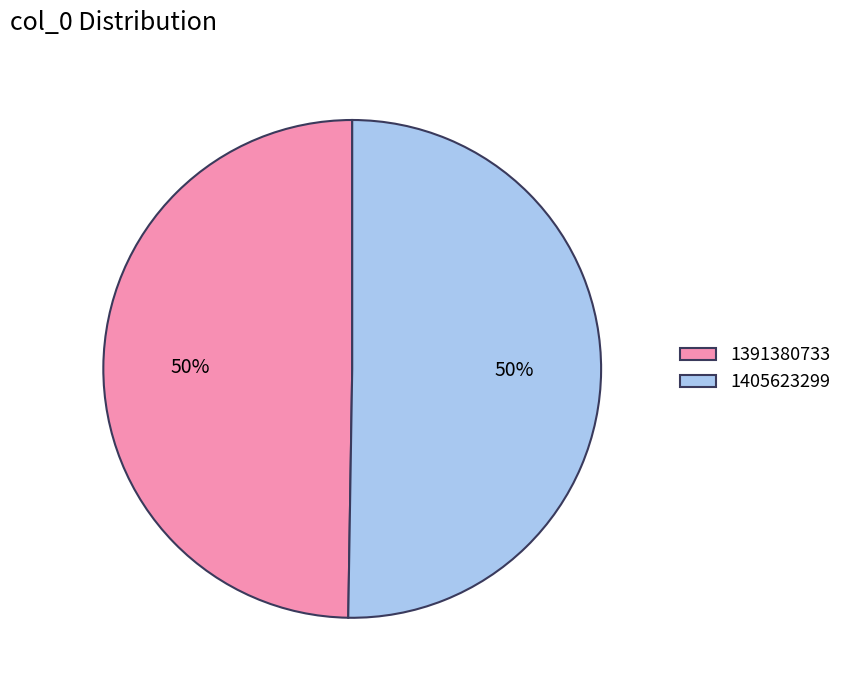

Combined, do 1391380733 and 1405623299 account for over 50%?

Yes